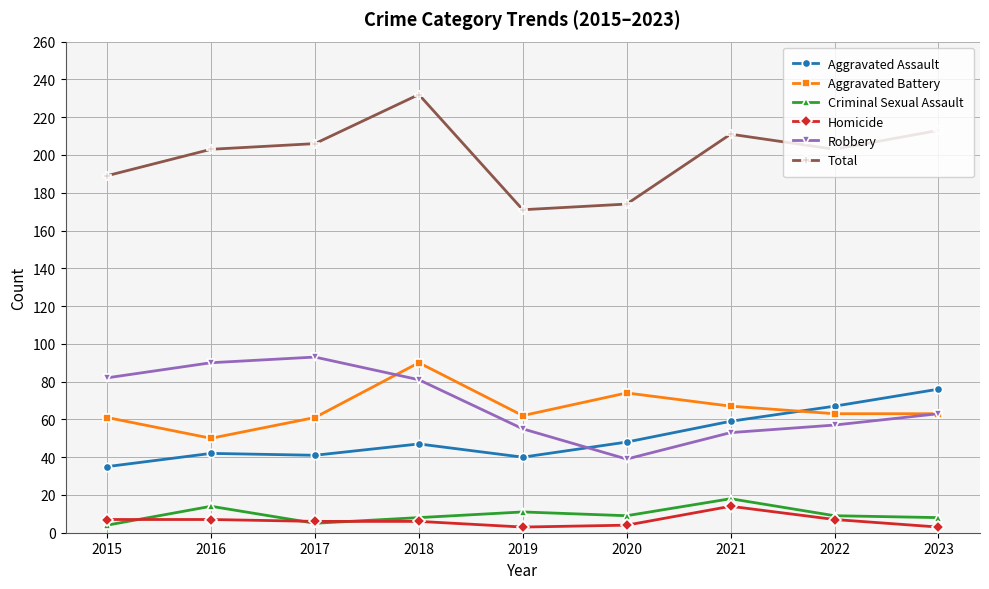

Where does the Criminal Sexual Assault series first go above 9?

2016